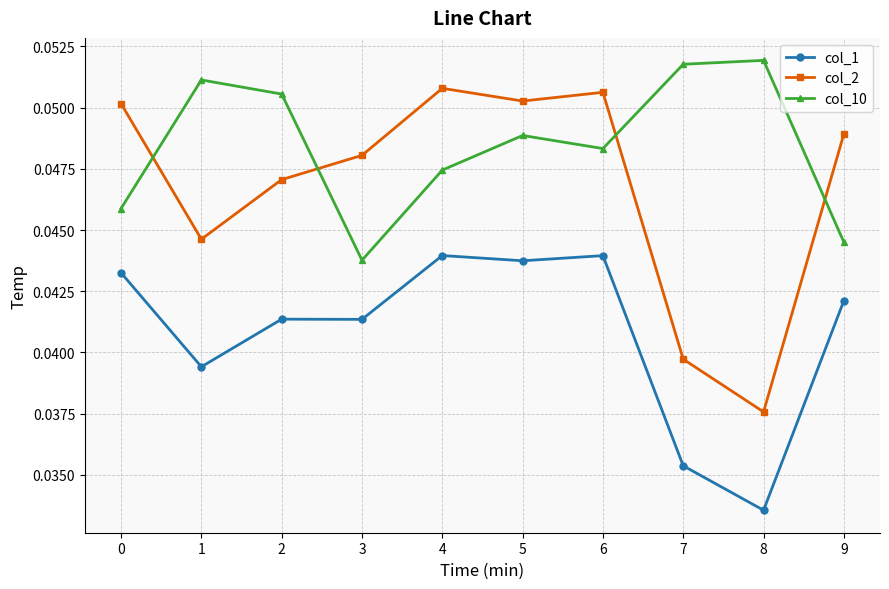

True or false: col_2 and col_10 cross at least once.

True